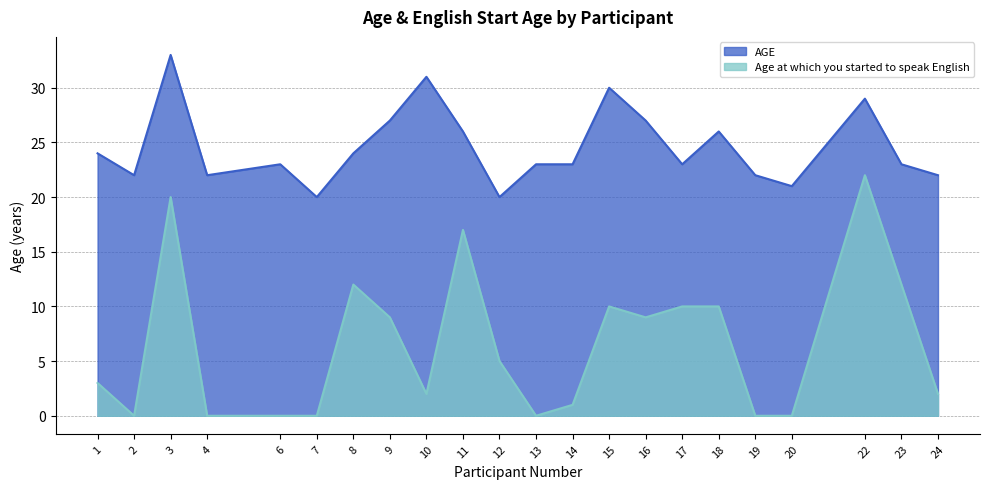

At which label does Age at which you started to speak English first exceed 5?

3